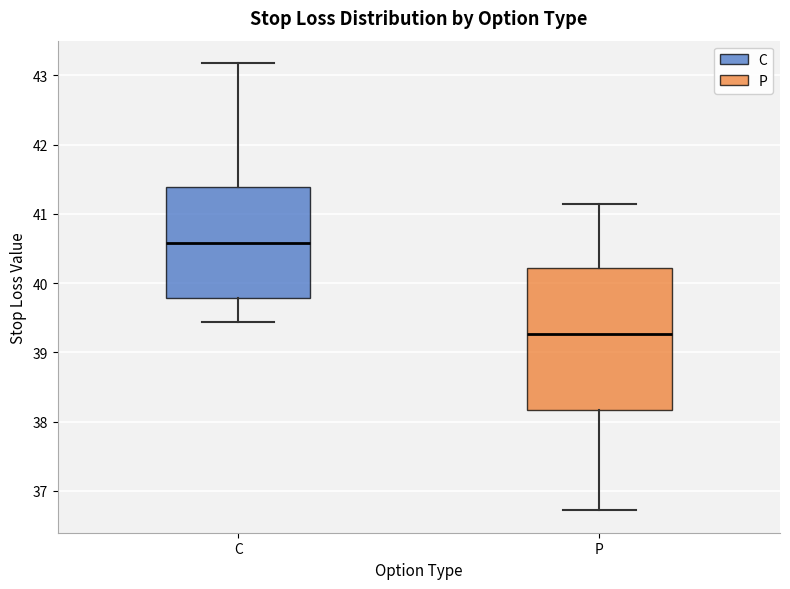

Which box is the tallest, from its lower edge to its upper edge?

P